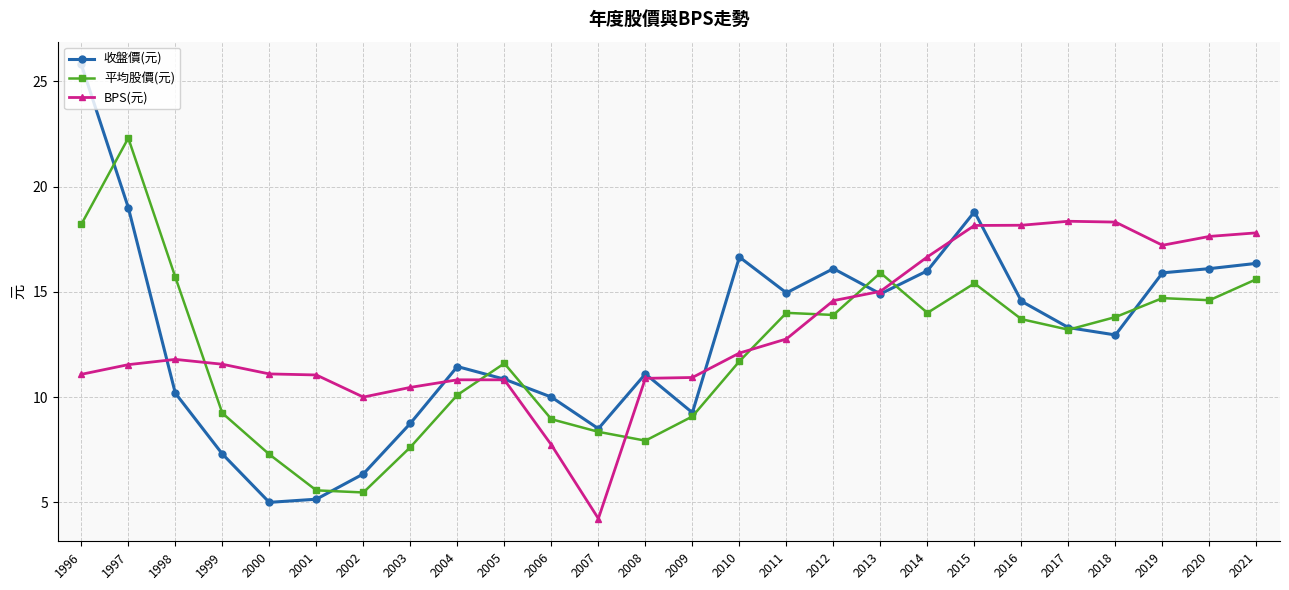

How many series are shown in this chart?

3